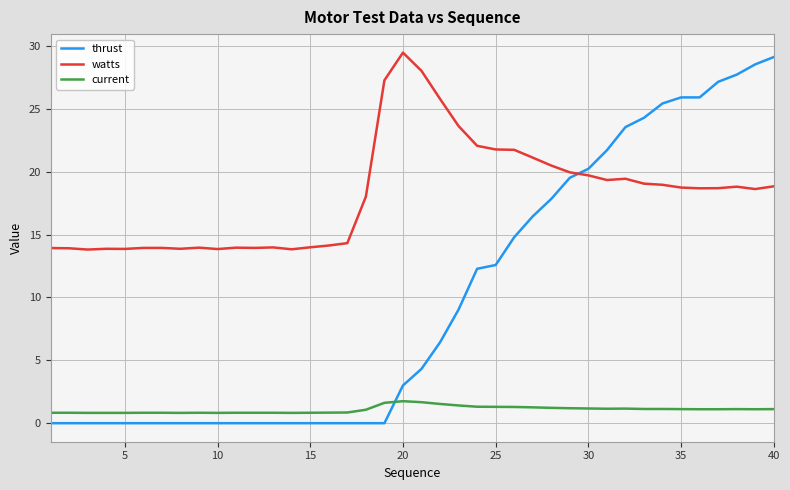

Which series has the largest total across all categories?

watts